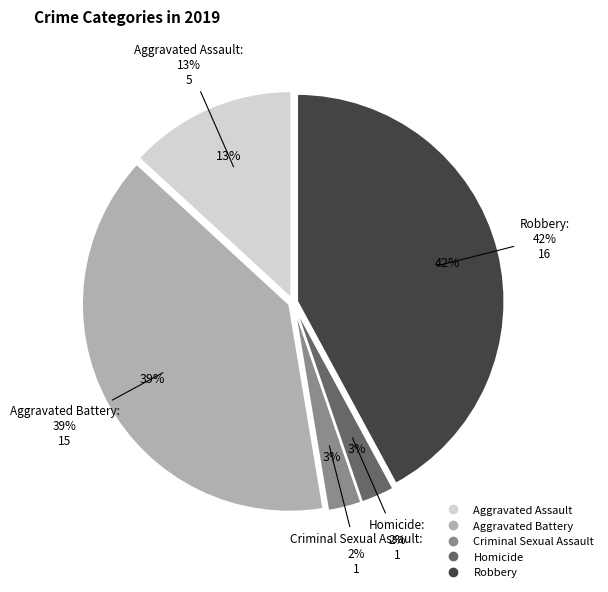

What is the smallest slice in the pie chart?

Criminal Sexual Assault